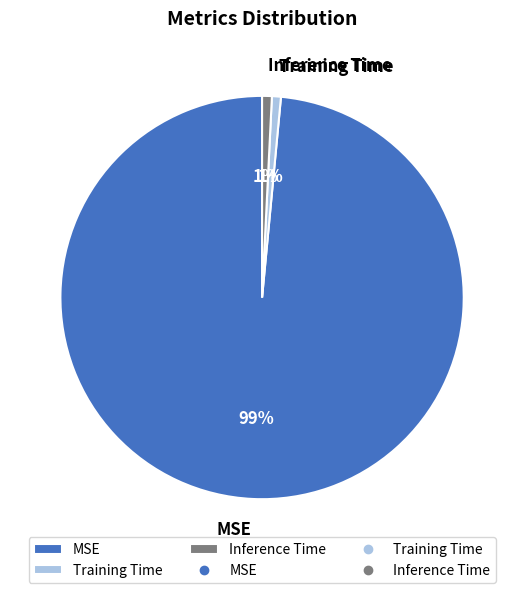

Which has a higher value, MSE or Training Time?

MSE